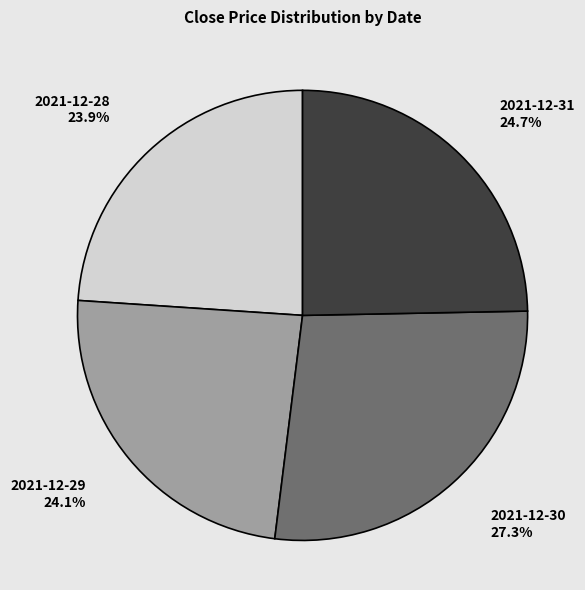

Which slice is the largest?

2021-12-30